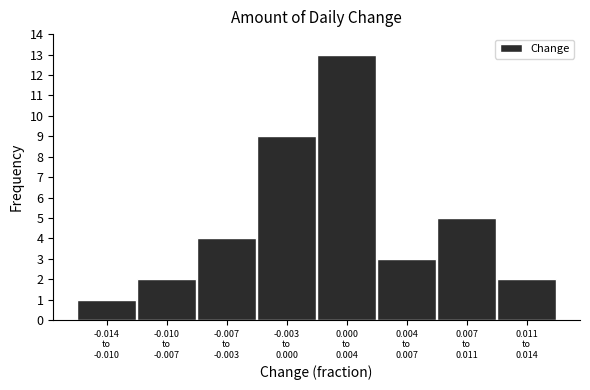

Reading left to right, transcribe all the data shown in this chart.

1	2	4	9	13	3	5	2